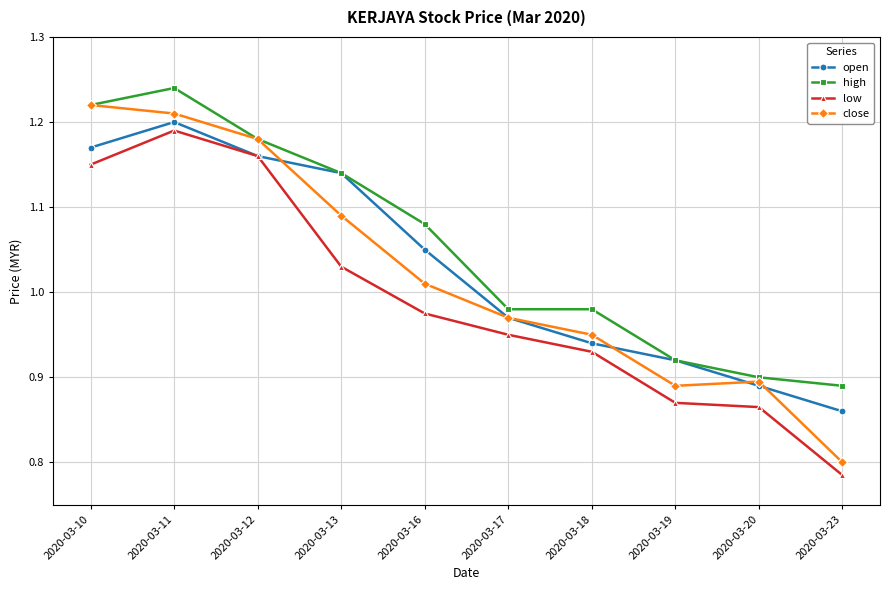

Where is open nearest to the value 1?

2020-03-17